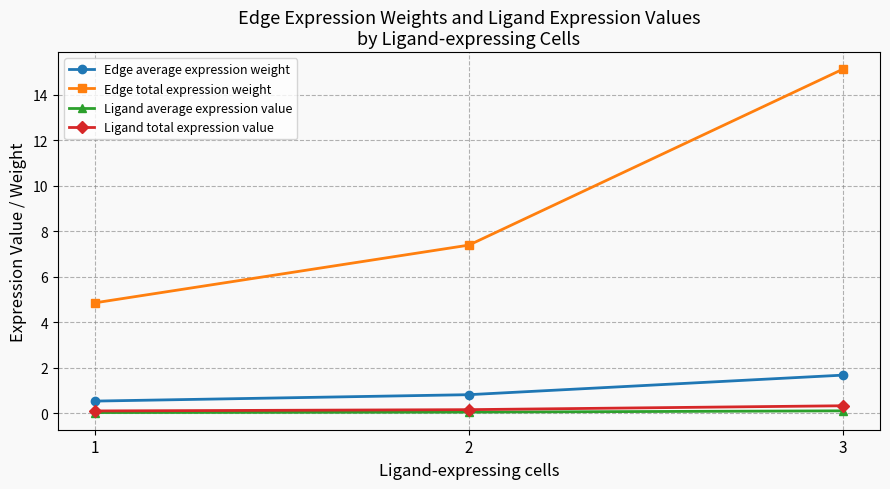

Count the number of data series in this chart.

4